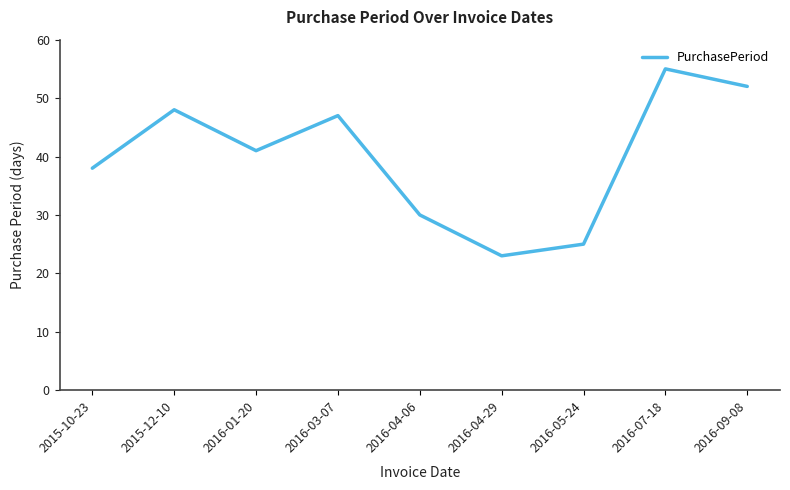

At which category does the data reach its first local valley?

2016-01-20